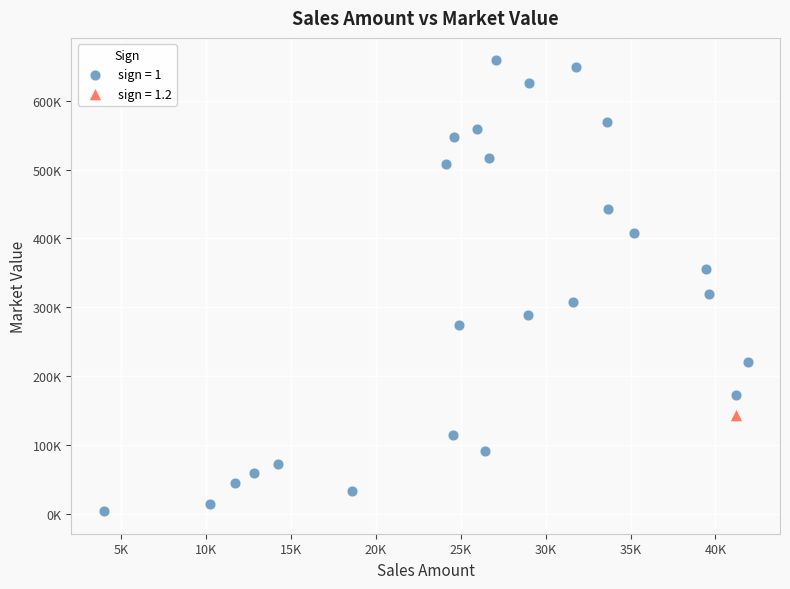

What are all the series names shown in the legend?

sign = 1, sign = 1.2